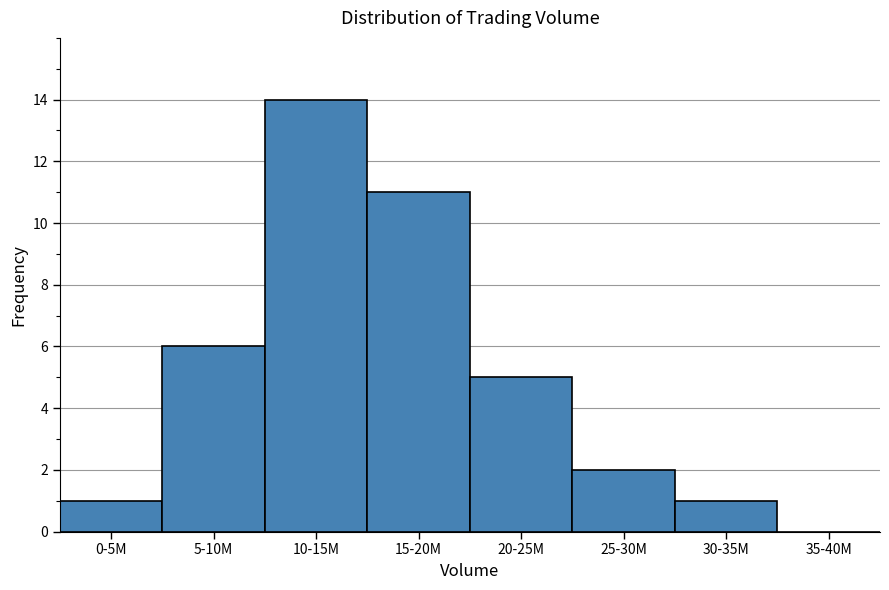

Reading left to right, list all the values displayed in this chart.

0-5M=1	5-10M=6	10-15M=14	15-20M=11	20-25M=5	25-30M=2	30-35M=1	35-40M=0